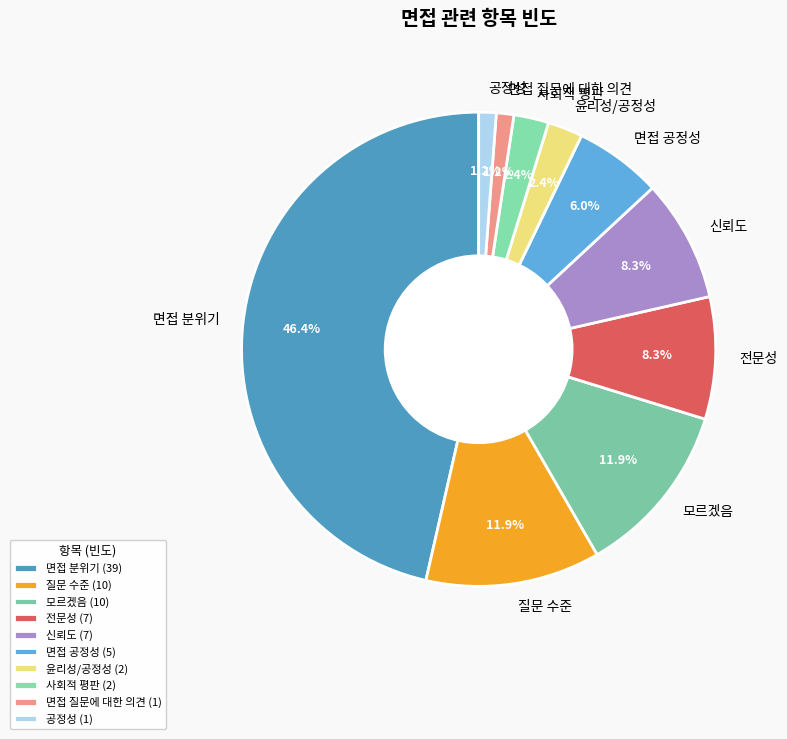

How many slices are in this pie chart?

10